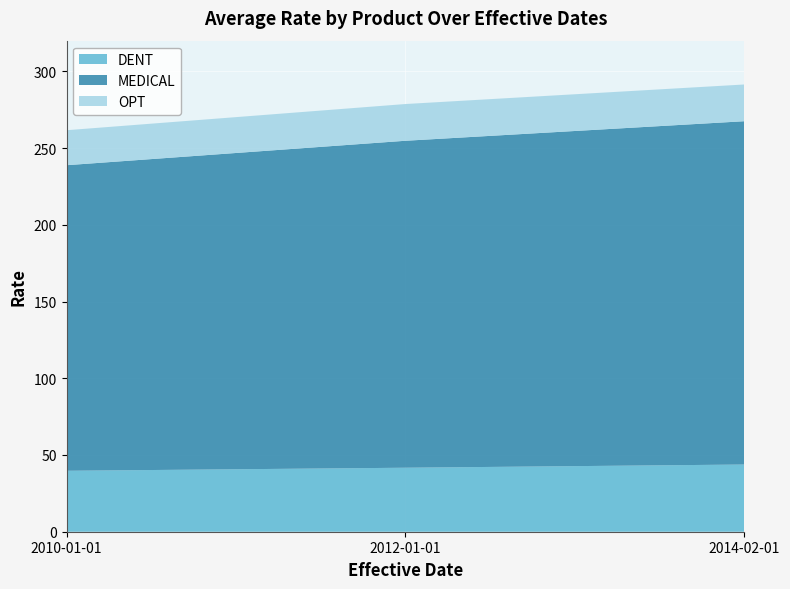

Reading left to right, extract all data points from this chart.

DENT: 39.7	41.7	43.8
MEDICAL: 199.1	213.1	223.7
OPT: 22.8	23.9	23.9